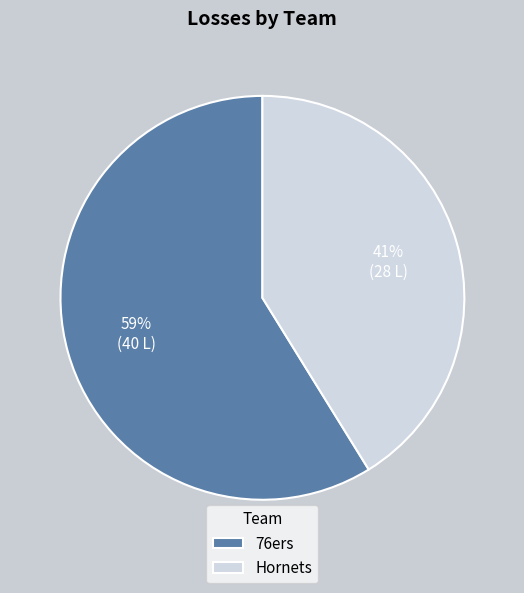

The Hornets slice represents 49% of the pie. True or false?

False